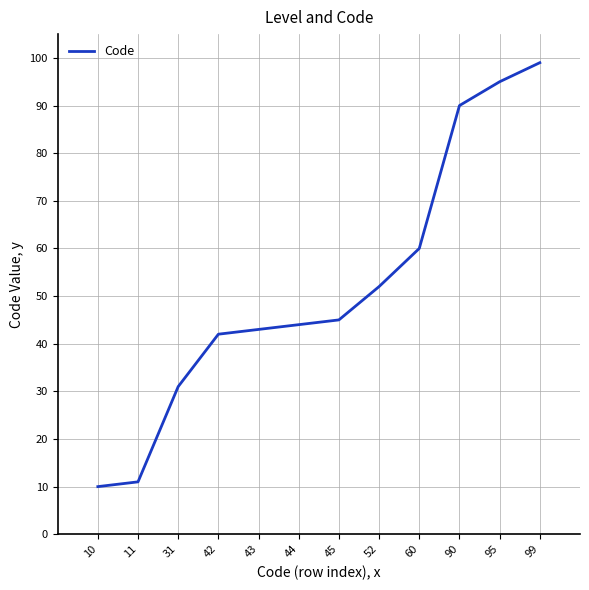

How many lines are shown in the chart?

1